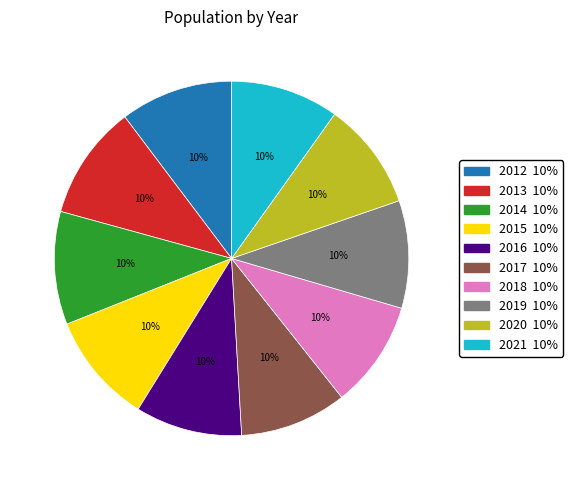

Do 2014 10% and 2019 10% together represent more than half of the pie?

No